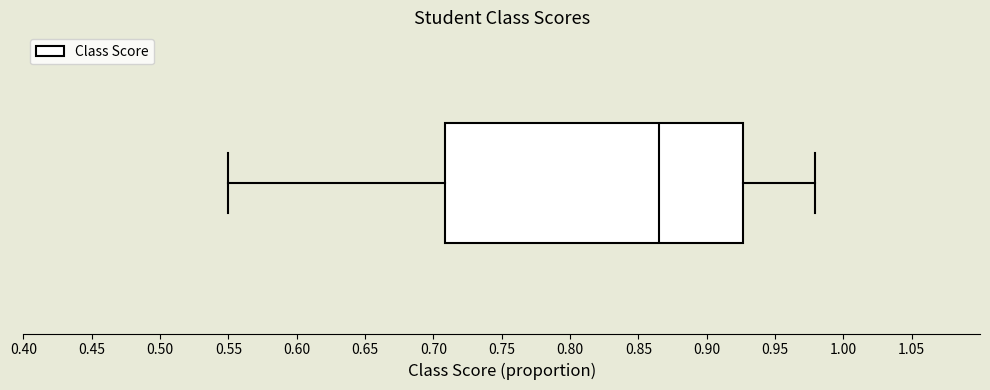

Read this box plot against the x-axis: the position of the median line, the range covered by the box, and the ends of both whiskers. The values are not printed on the chart, so give them approximately, as read against the axis.

median 0.865, box 0.710 to 0.925, whiskers 0.550 to 0.980